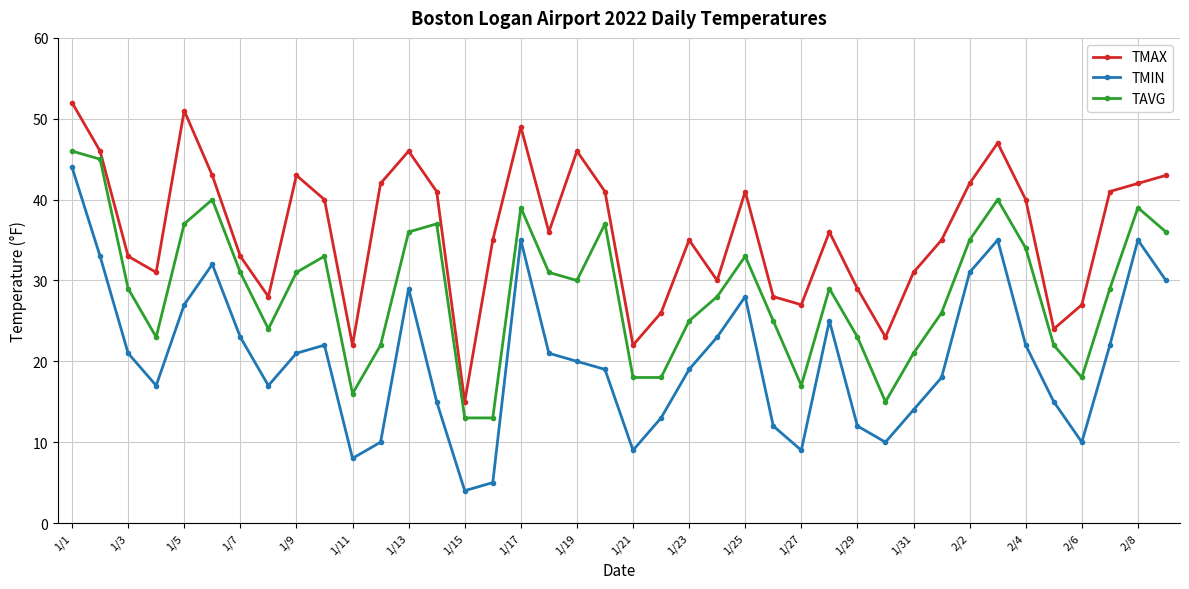

What is the minimum value for TAVG?

13